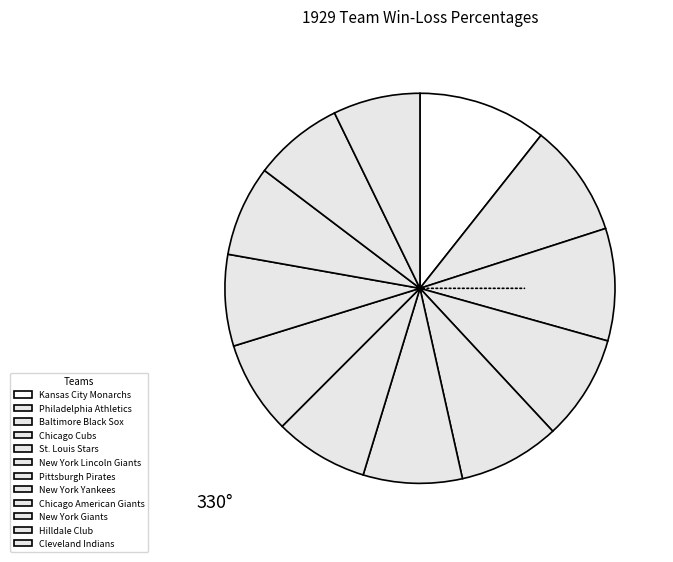

What is the largest slice in the pie chart?

Kansas City Monarchs